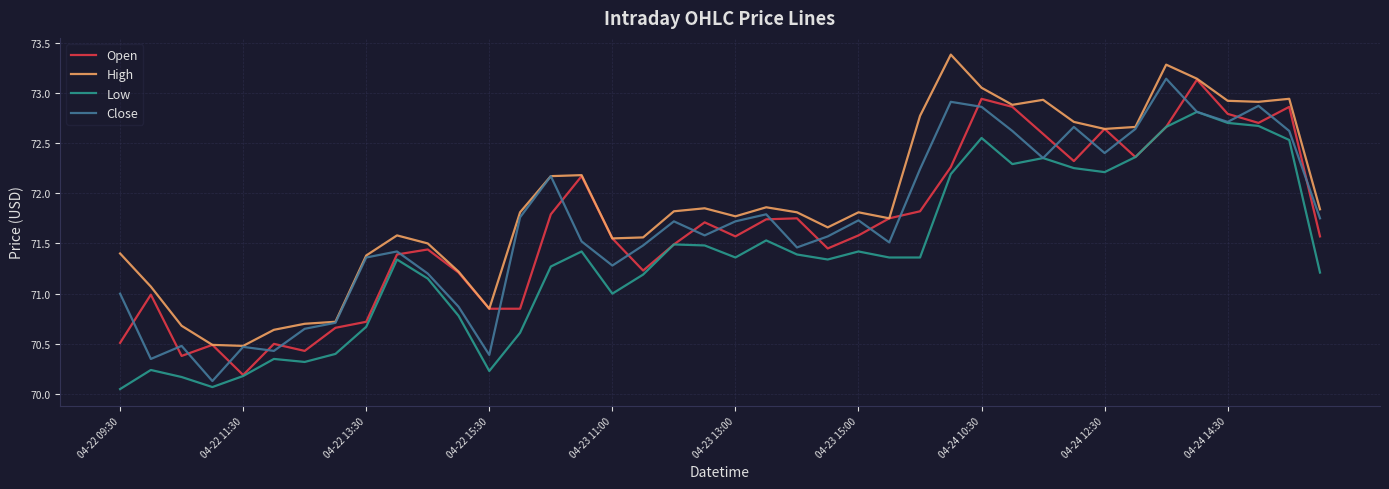

Does the chart have visible grid lines?

Yes